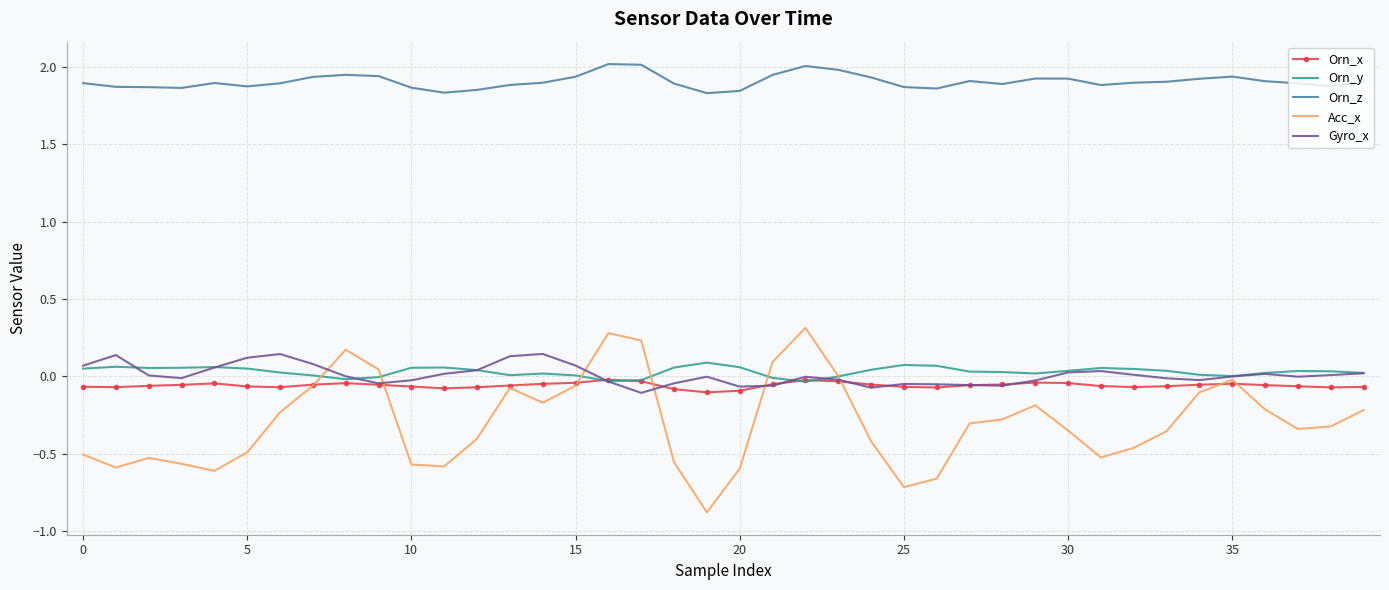

True or false: Orn_z and Gyro_x intersect in this chart.

False